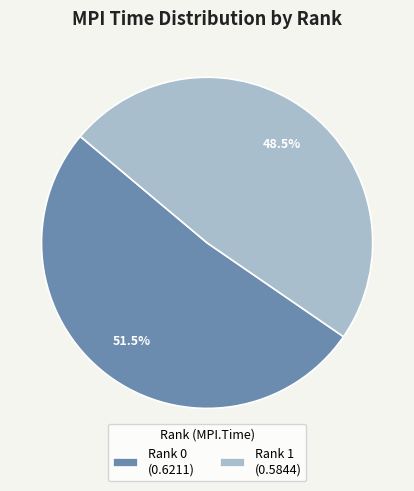

Does Rank 1 represent more than half of the total?

No